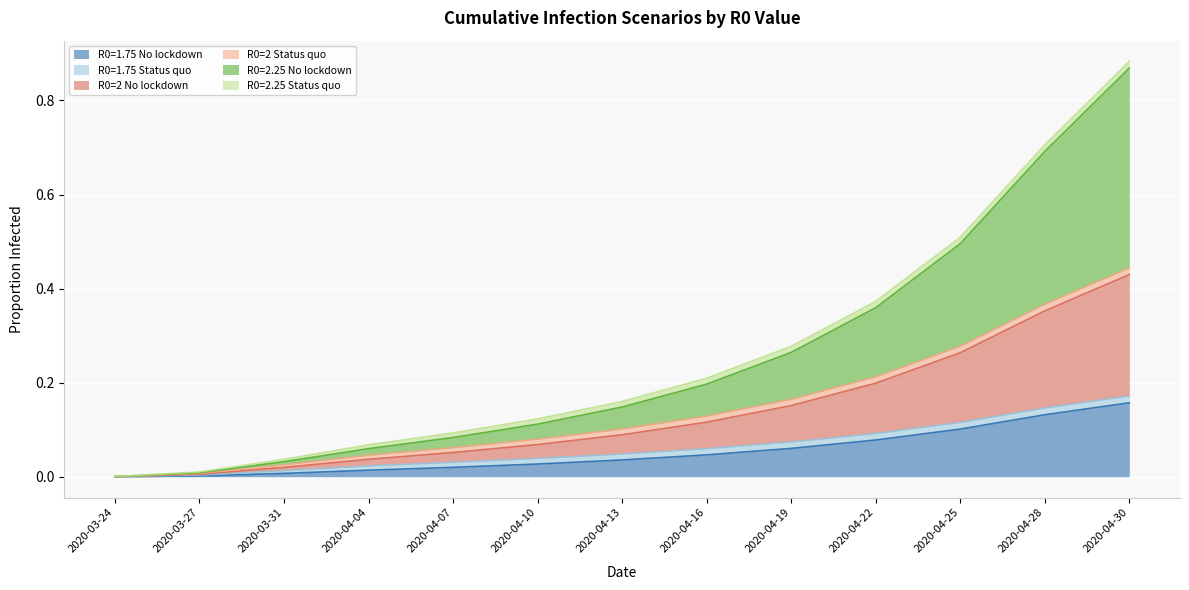

Which label corresponds to the largest value in the chart?

2020-04-30